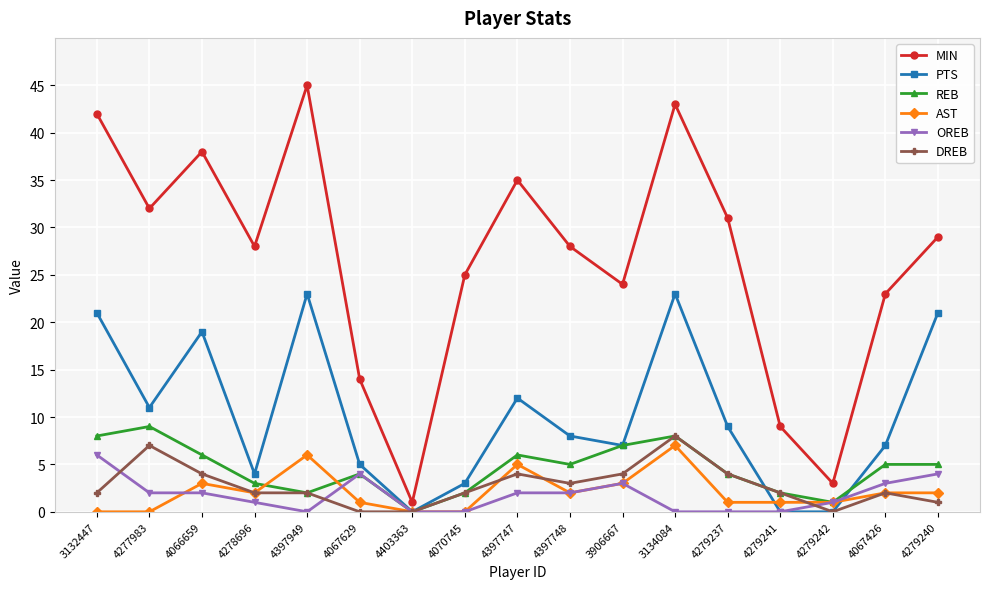

Which category has the highest value across all series?

4397949